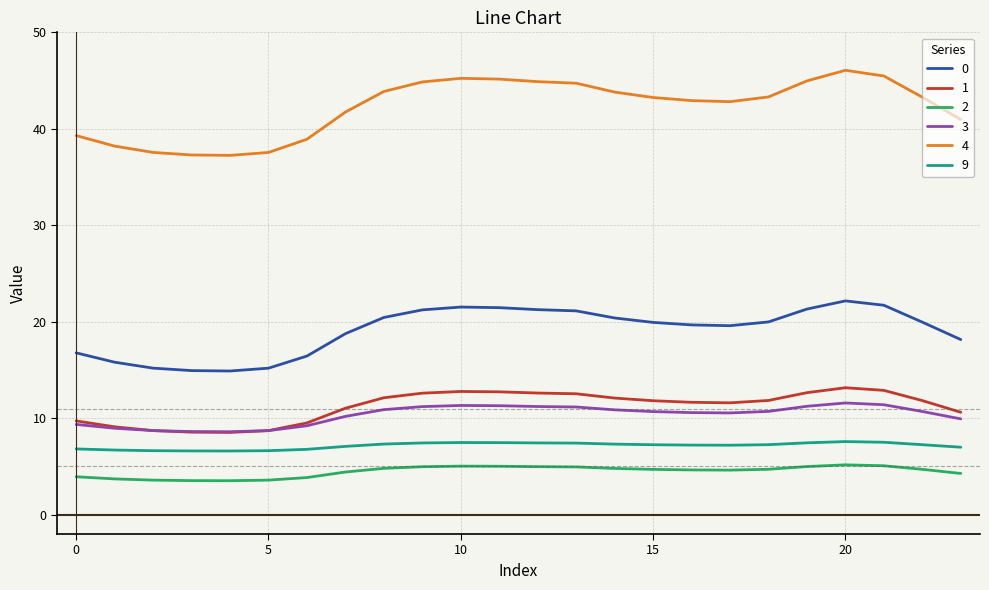

Which series has the largest range (max minus min)?

4